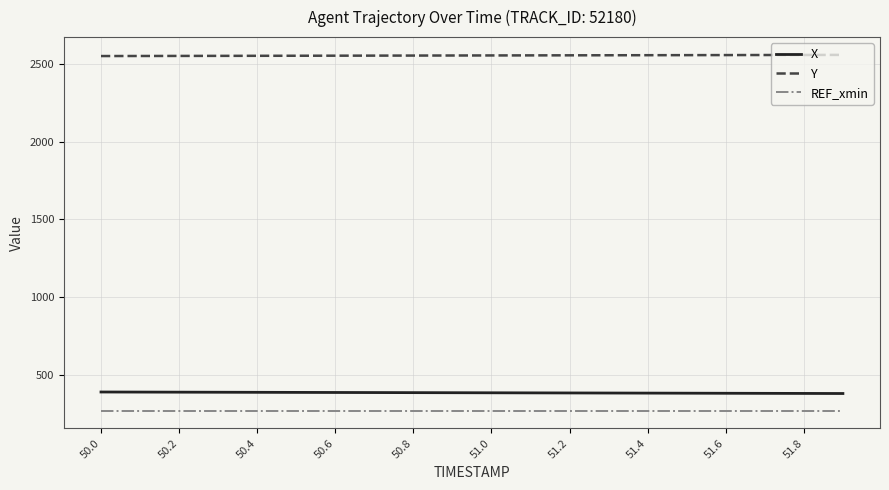

True or false: Y and REF_xmin cross at least once.

False